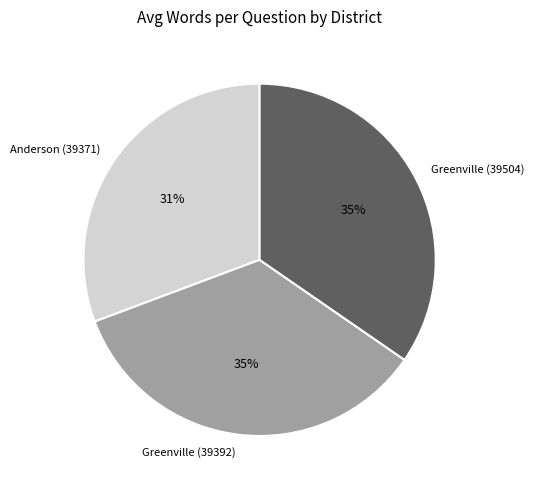

How many slices are in this pie chart?

3